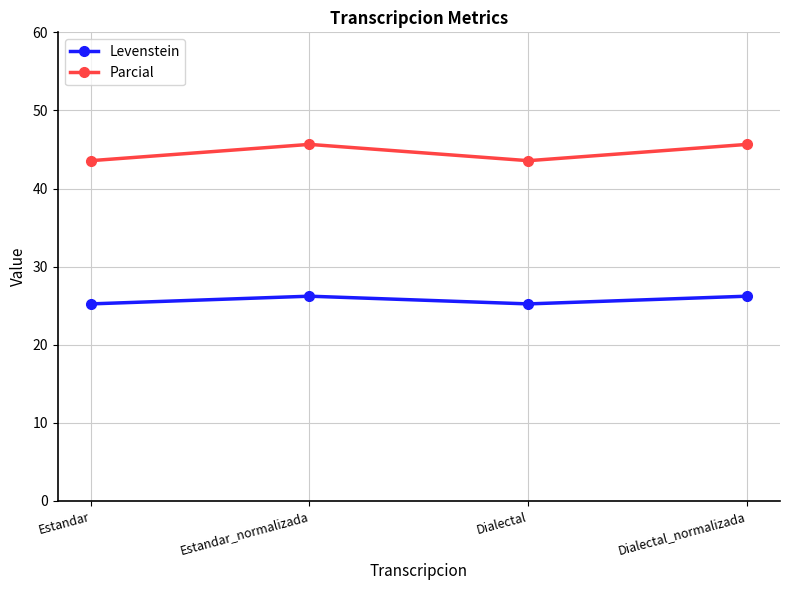

What is the lowest value of the Levenstein series?

25.2